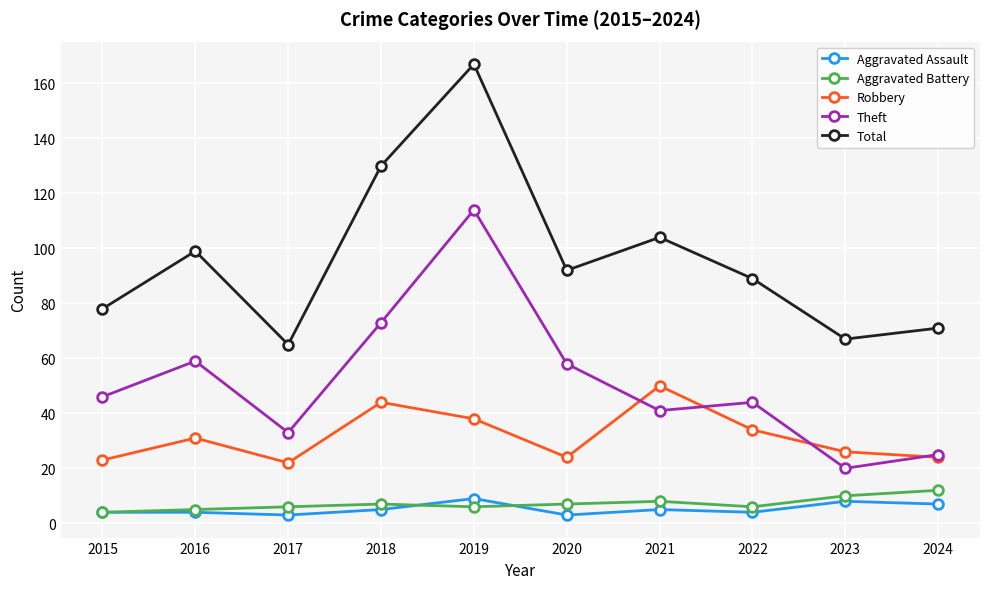

The Theft series shows 114 at 2019. True or false?

True